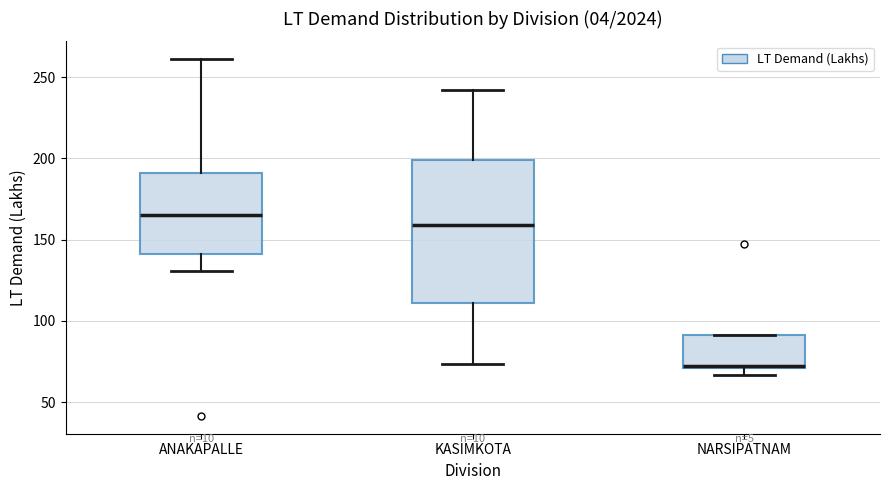

Reading left to right, transcribe this box plot: for each box, give where its median line is, the range the box spans, and where its two whiskers end, as read against the y-axis. The values are not printed on the chart, so give them approximately, as read against the axis.

ANAKAPALLE: median 165, box 140 to 190, whiskers 130 to 260
KASIMKOTA: median 160, box 110 to 200, whiskers 75 to 240
NARSIPATNAM: median 75, box 70 to 90, whiskers 65 to 90